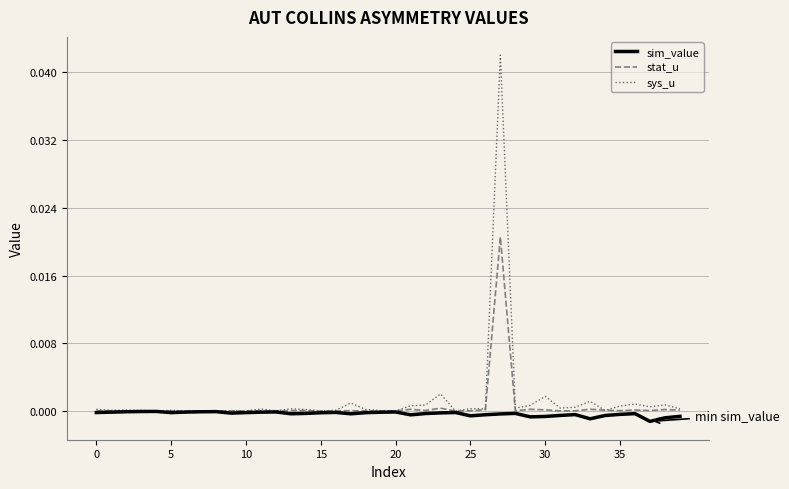

What are all the series names shown in the legend?

sim_value, stat_u, sys_u